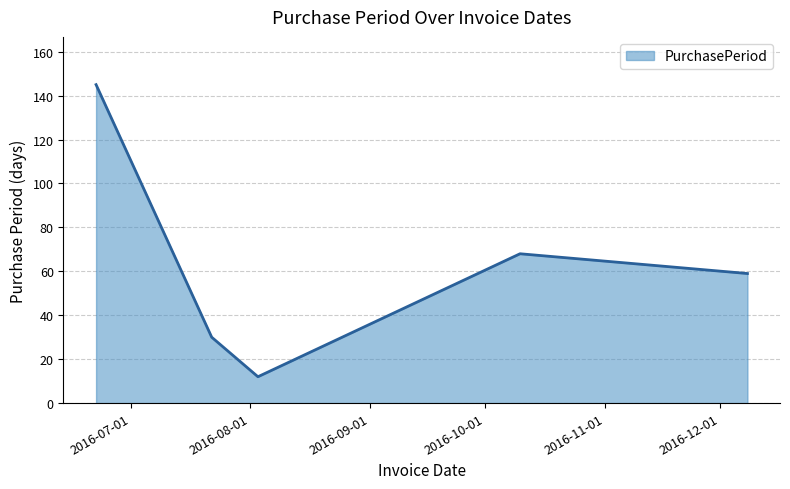

What is the greatest value displayed?

145